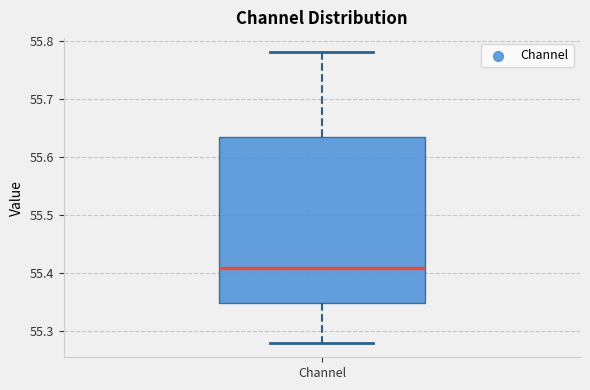

Where is the lower edge of the box for Channel on the y-axis? The values are not printed on the chart, so give them approximately, as read against the axis.

55.35